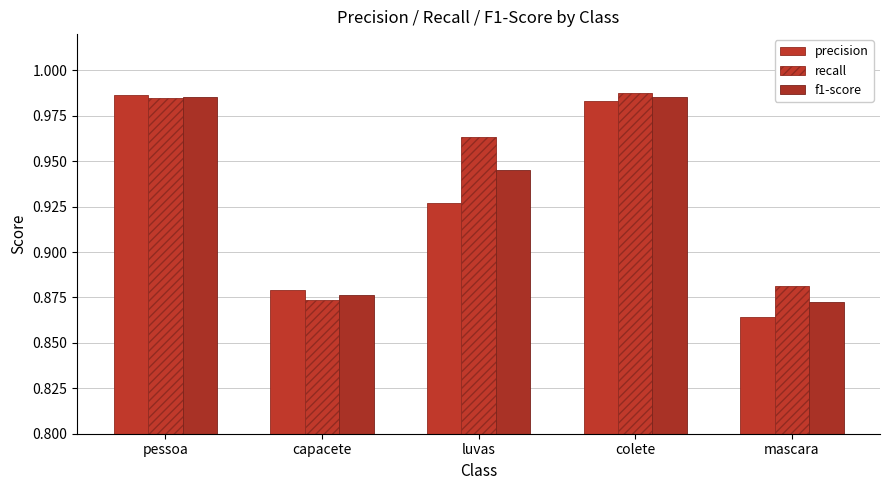

Reading left to right, list all the values displayed in this chart.

precision: 1.0	0.9	0.9	1.0	0.9
recall: 1.0	0.9	1.0	1.0	0.9
f1-score: 1.0	0.9	0.9	1.0	0.9